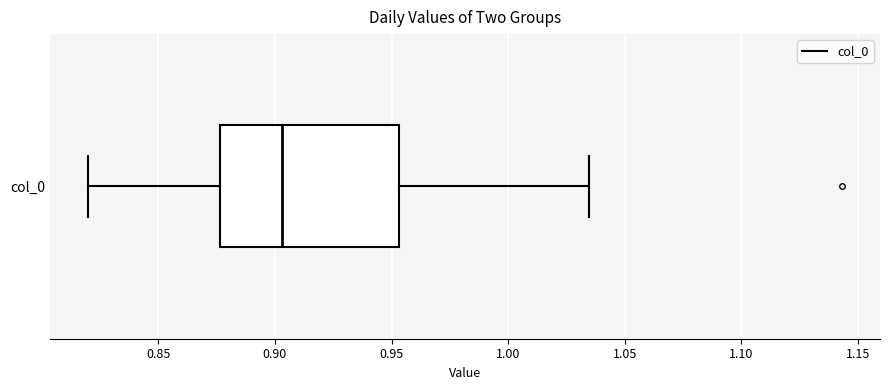

Where does the left whisker of the box for col_0 end on the x-axis? The values are not printed on the chart, so give them approximately, as read against the axis.

0.820